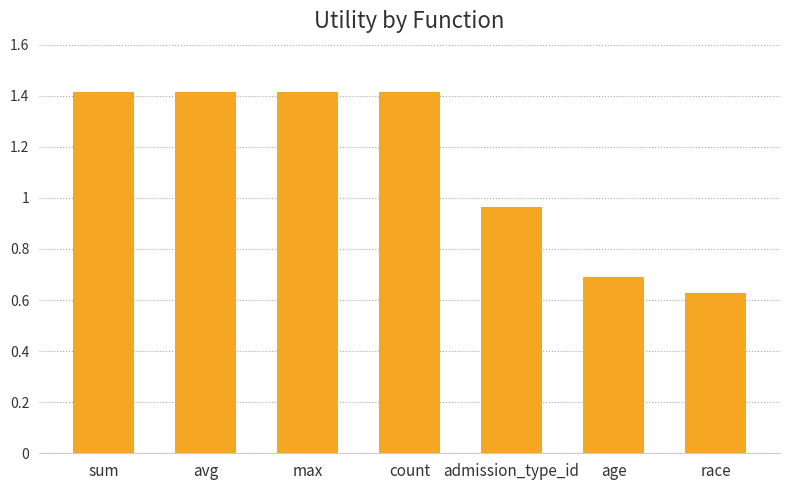

Where is the data nearest to the value 1?

admission_type_id